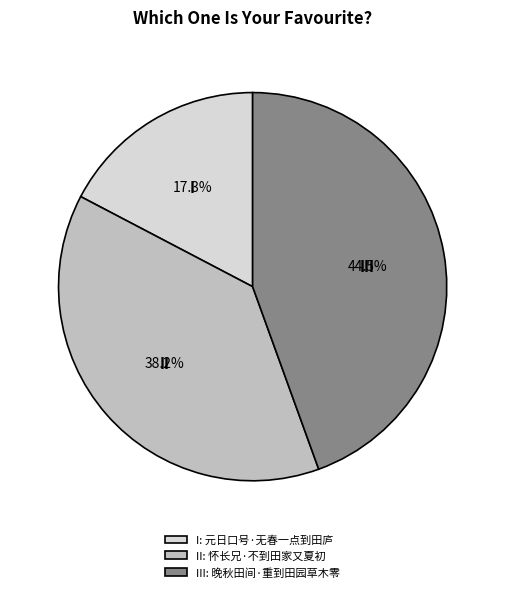

How much of the chart is everything except II: 怀长兄·不到田家又夏初?

61.8%